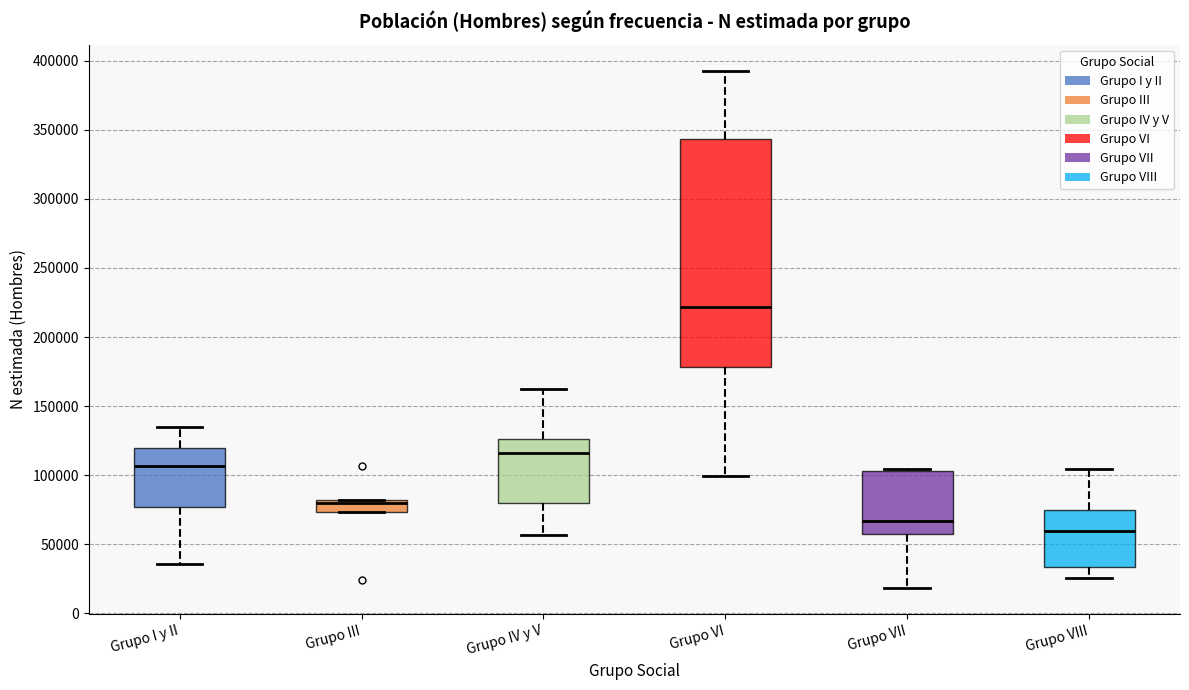

Where does the median line of the box for Grupo VI sit on the y-axis? The values are not printed on the chart, so give them approximately, as read against the axis.

220000